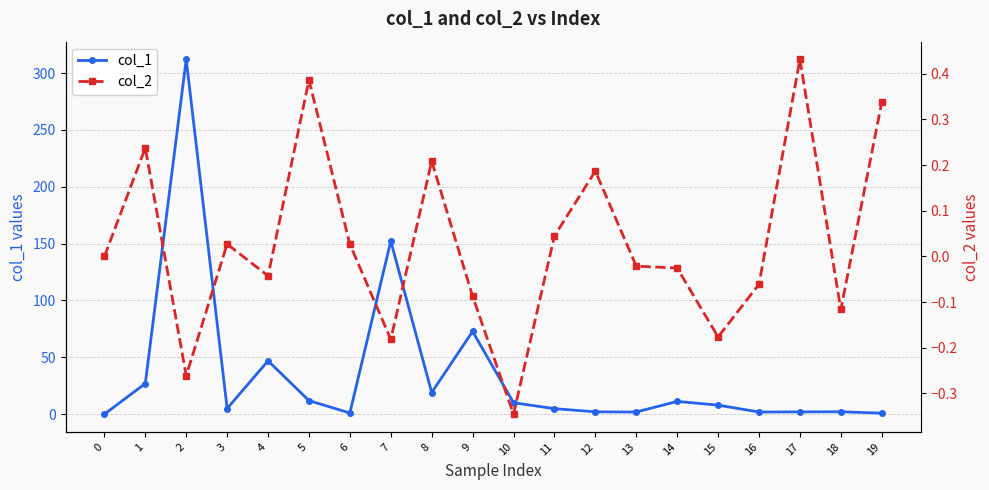

What is the greatest value displayed?

312.1